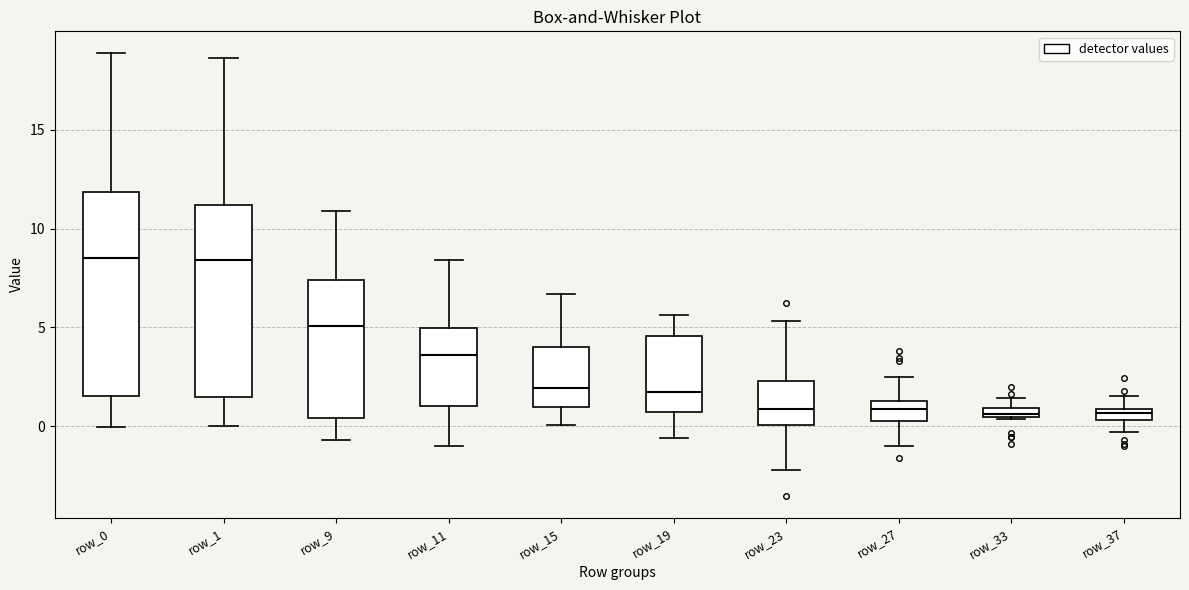

Comparing the boxes themselves (not the whiskers), which one is the tallest?

row_0